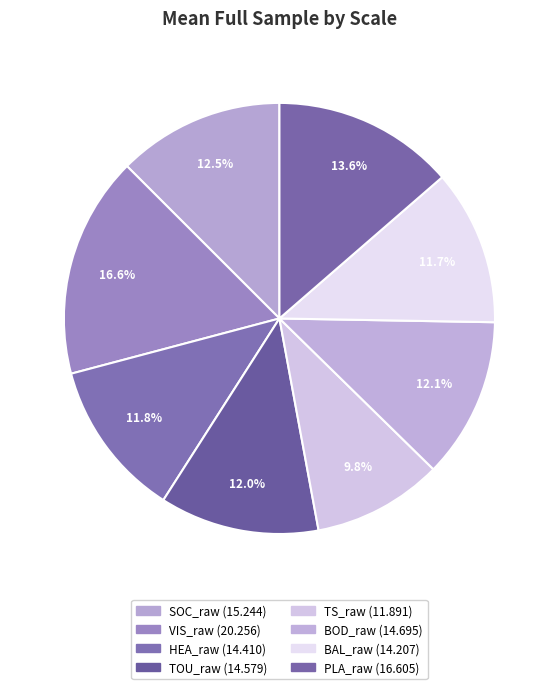

To the nearest percent, what percentage of the pie is HEA_raw?

12%